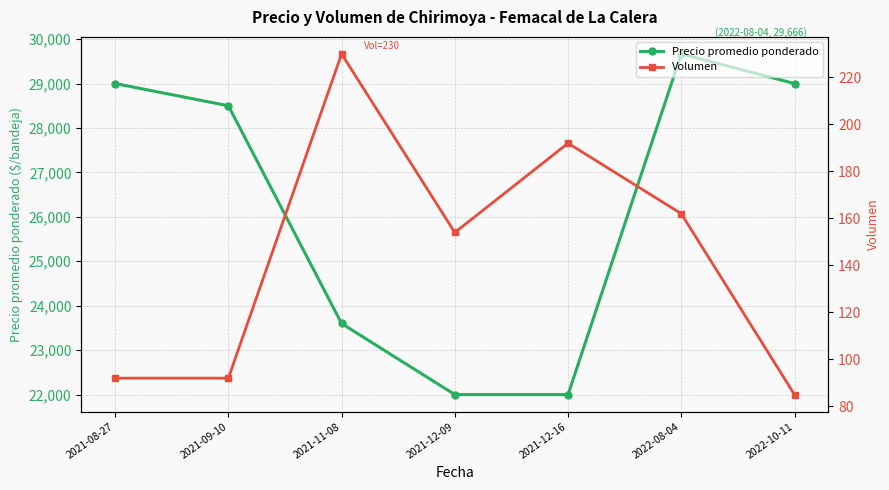

Does the chart have visible grid lines?

Yes